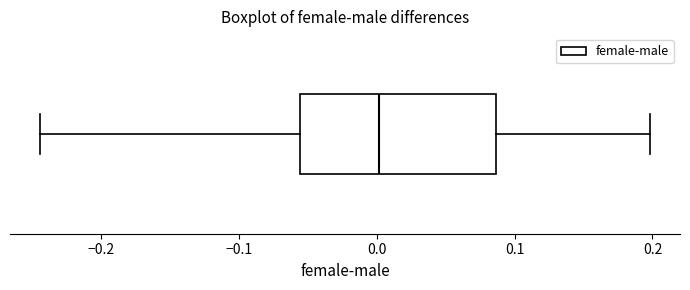

Transcribe this box plot: give where the median line is, the range the box spans, and where the two whiskers end, as read against the x-axis. The values are not printed on the chart, so give them approximately, as read against the axis.

median 0.00, box -0.06 to 0.09, whiskers -0.24 to 0.20